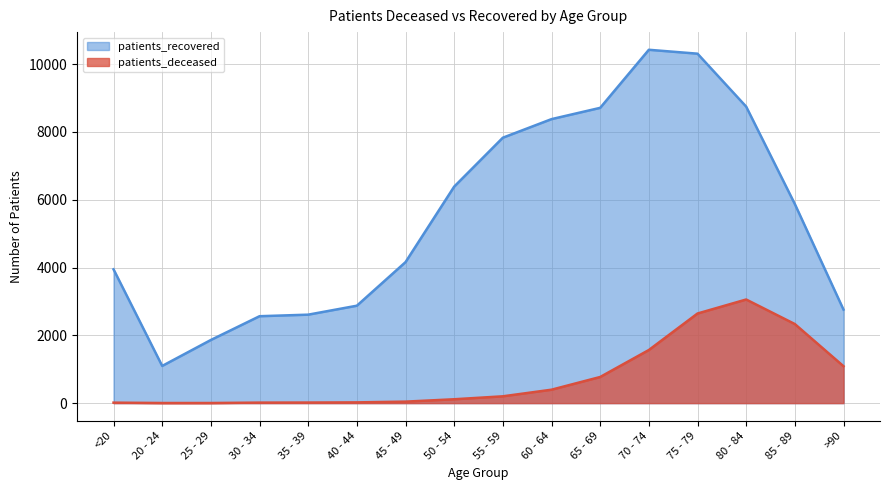

What is the total value across all series at 80 - 84?

11805